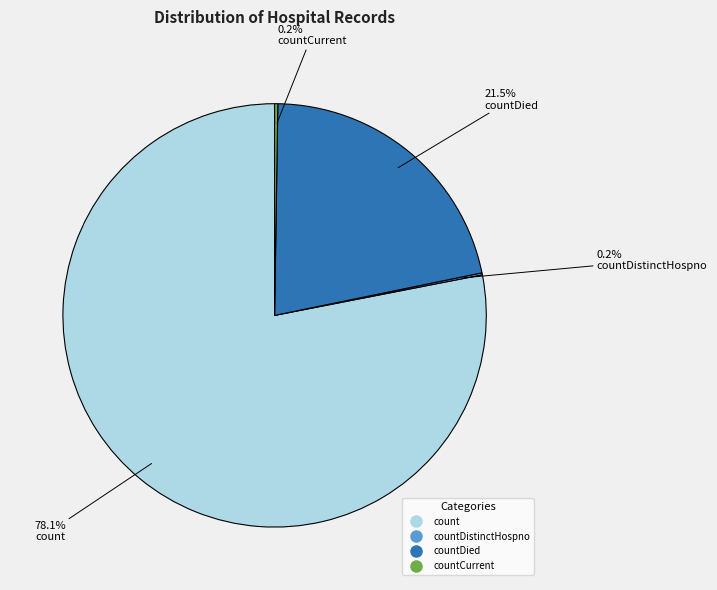

Is there any slice that represents more than half of the pie?

Yes